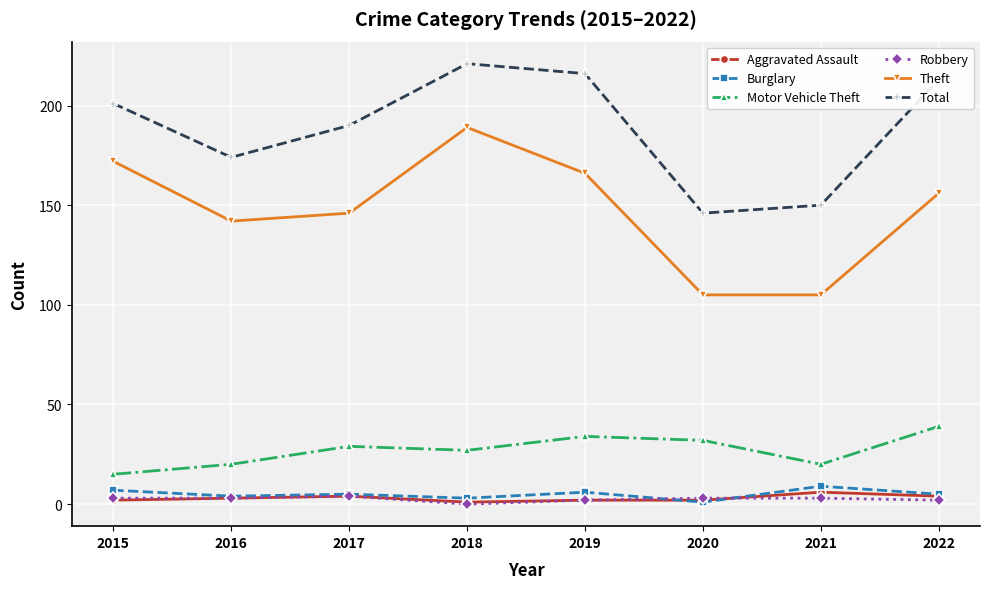

At how many categories does at least one series exceed 1?

8